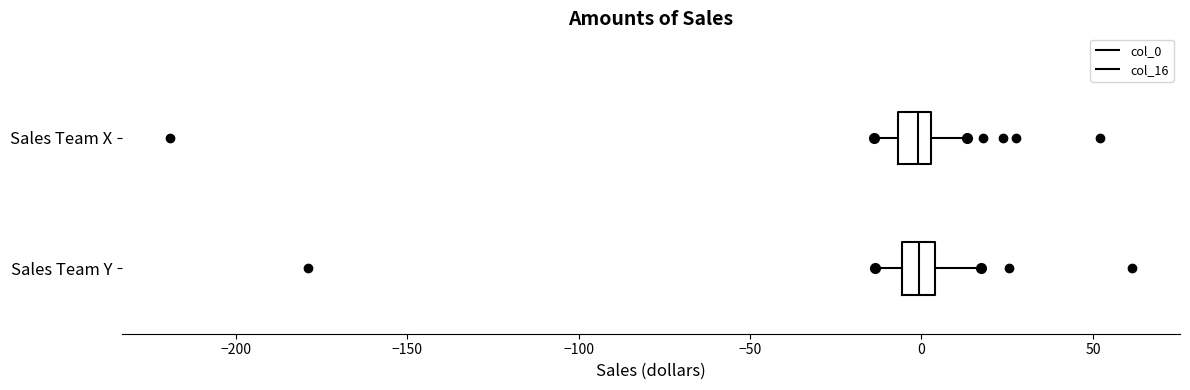

Where does the left whisker of the box for Sales Team X end on the x-axis? The values are not printed on the chart, so give them approximately, as read against the axis.

-15